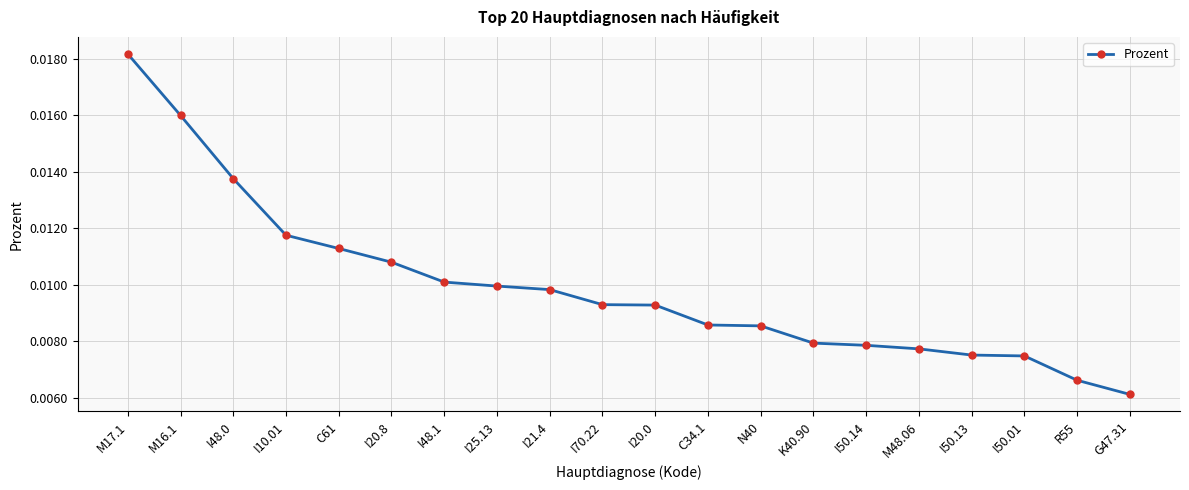

Is this an area chart (filled region under the line)?

No